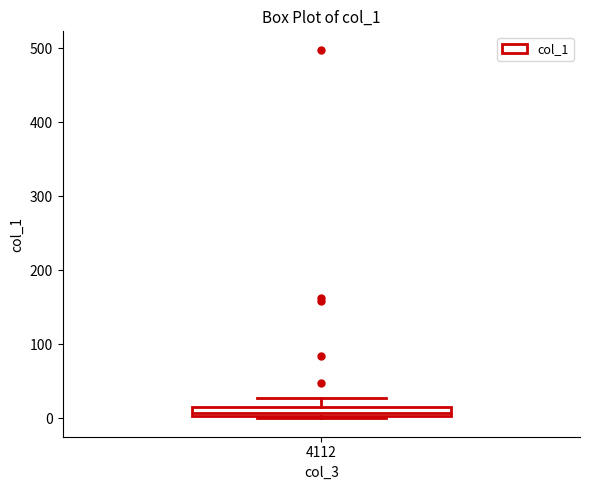

Where is the upper edge of the box at x = 4112 on the y-axis? The values are not printed on the chart, so give them approximately, as read against the axis.

10